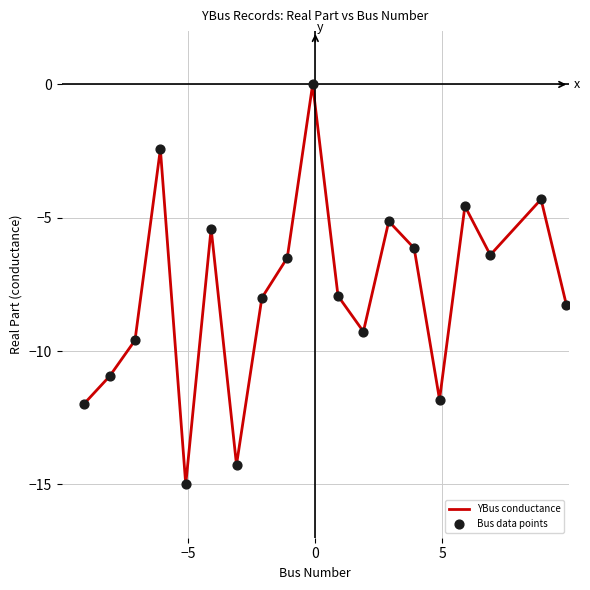

What is the minimum value shown in the chart?

-15.0